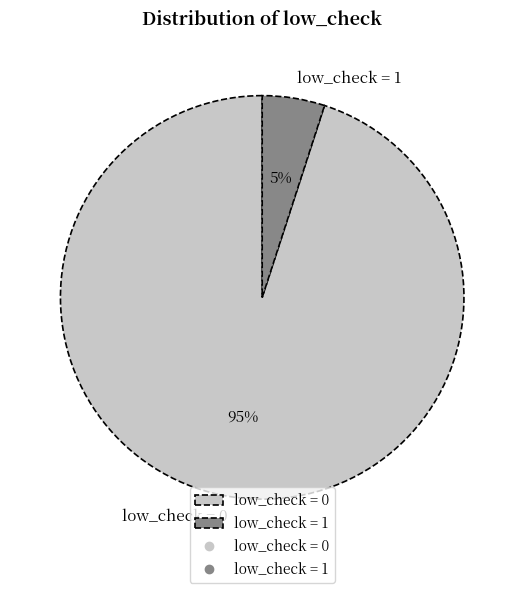

To the nearest percent, what is the combined percentage of low_check = 1 and low_check = 0?

100%